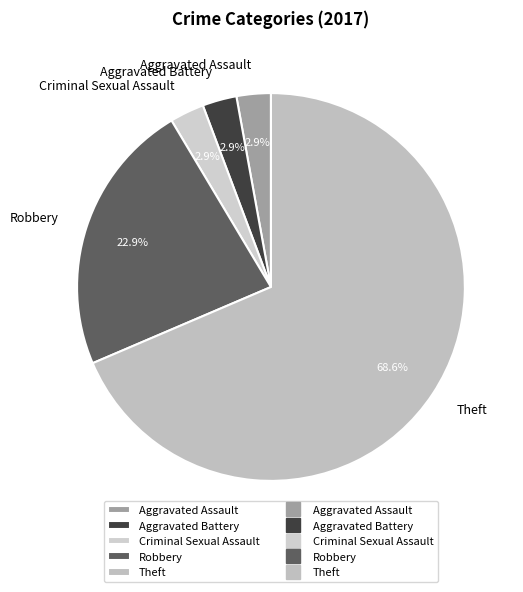

What portion of the pie excludes Criminal Sexual Assault?

97.1%